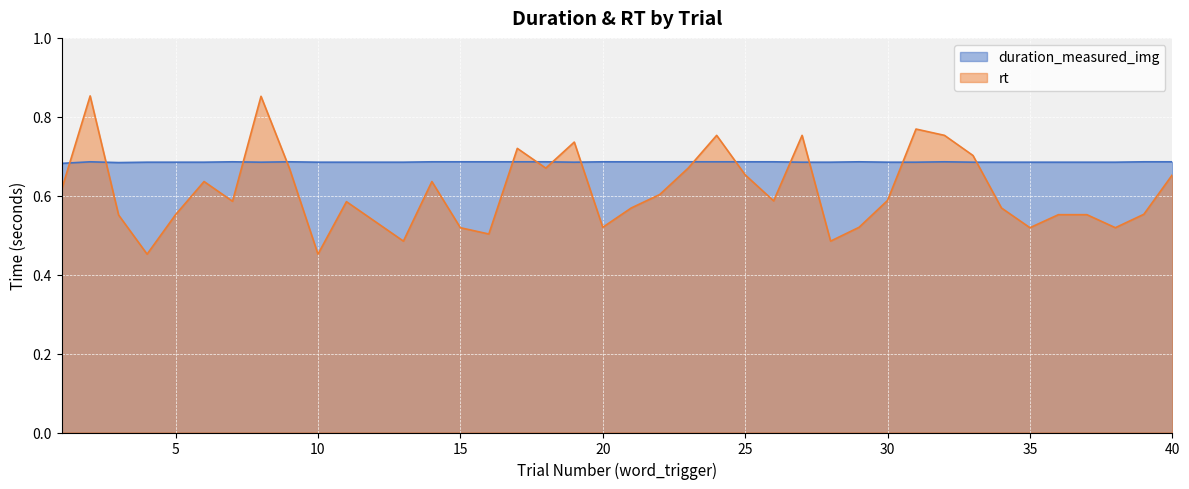

How many lines are shown in the chart?

2